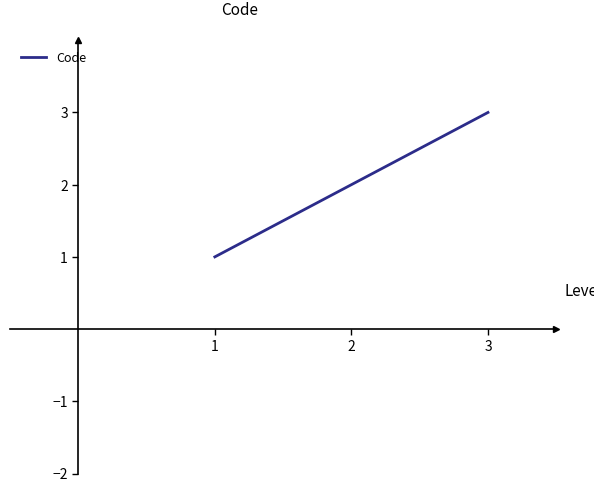

What is the sum of the values at 2 and 1?

3